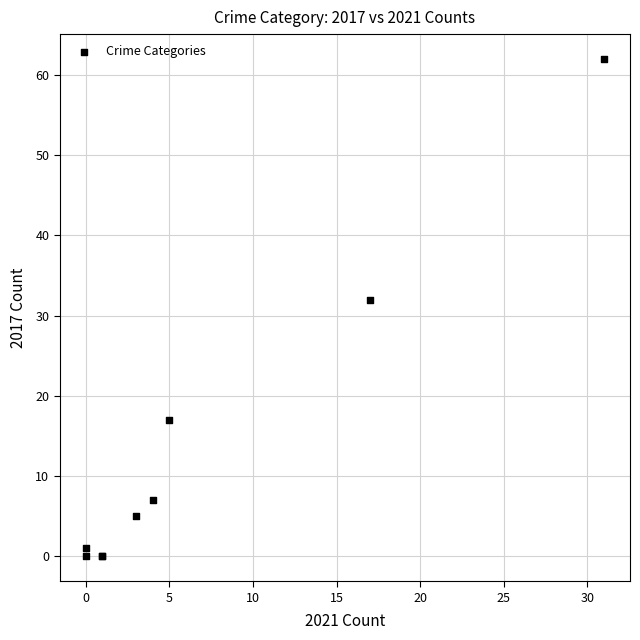

What Y value in the scatter plot is closest to 31?

32